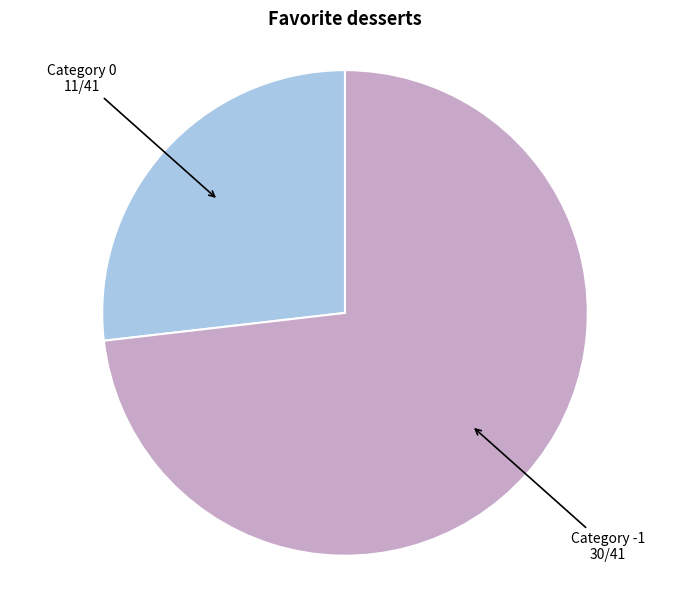

How many segments does this pie chart have?

2